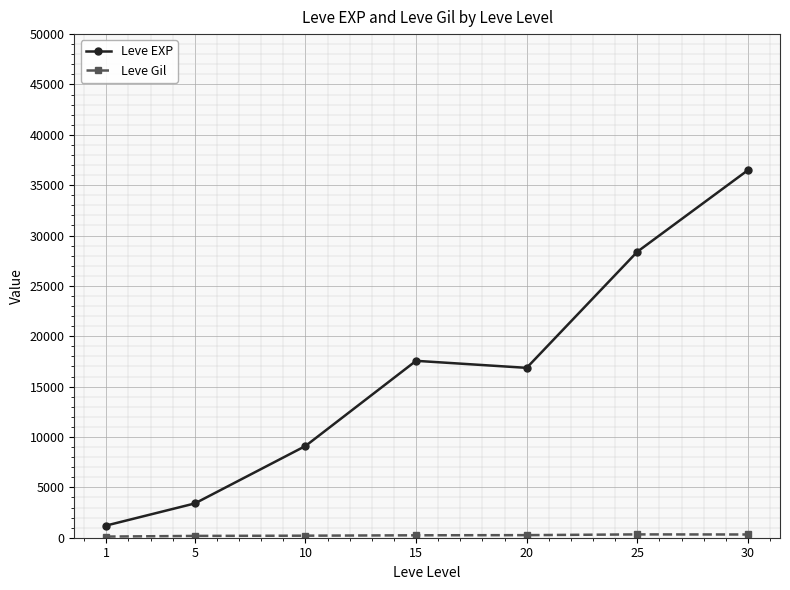

The value of Leve EXP at 25 is 28393.3. True or false?

True